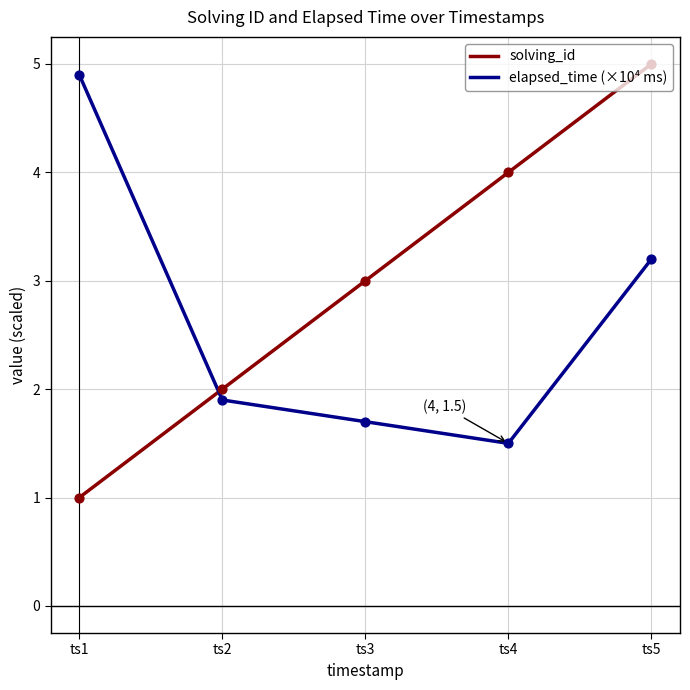

At how many categories does at least one series exceed 1?

5